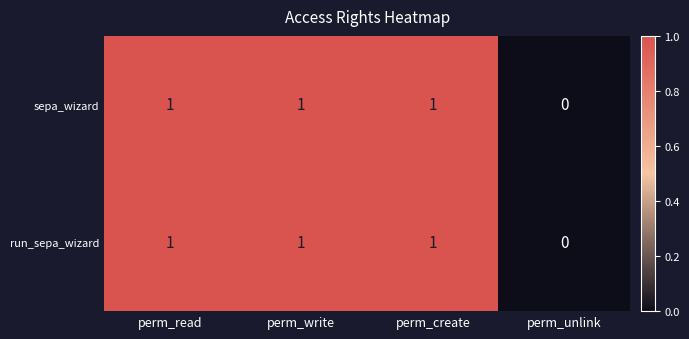

How many sepa_wizard values are between 1 and 2?

3